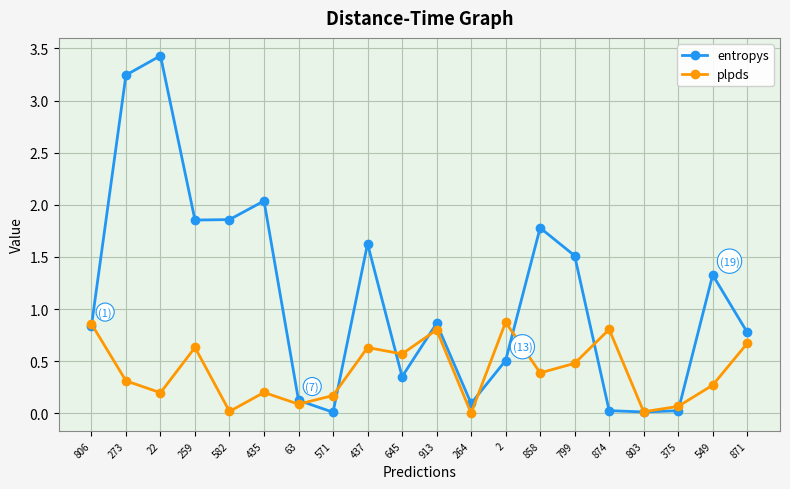

List the series in order of their overall mean, highest first.

entropys, plpds